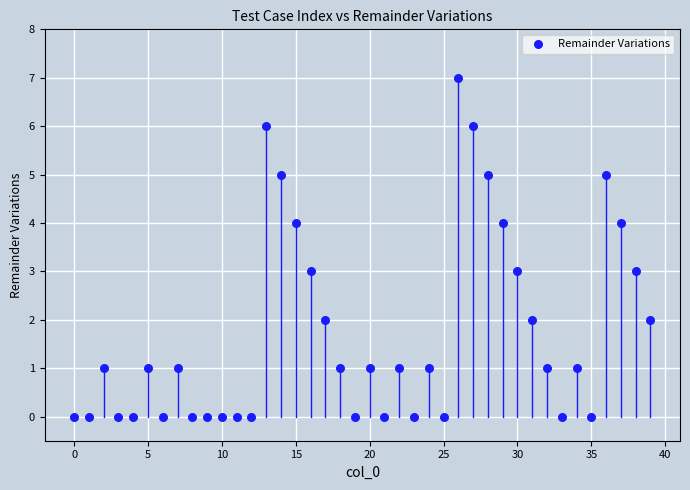

What is the range of Y values (max minus min)?

7